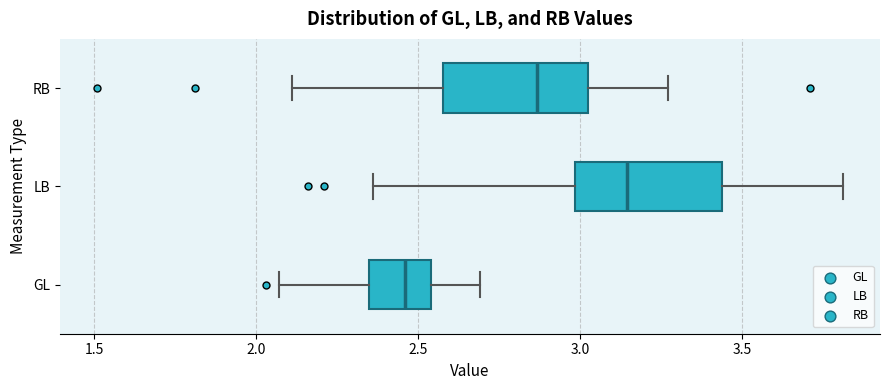

Reading bottom to top, read every box against the x-axis: the position of its median line, the range the box covers, and the ends of its whiskers. The values are not printed on the chart, so give them approximately, as read against the axis.

GL: median 2.45, box 2.35 to 2.55, whiskers 2.05 to 2.70
LB: median 3.15, box 3.00 to 3.45, whiskers 2.35 to 3.80
RB: median 2.85, box 2.60 to 3.00, whiskers 2.10 to 3.25